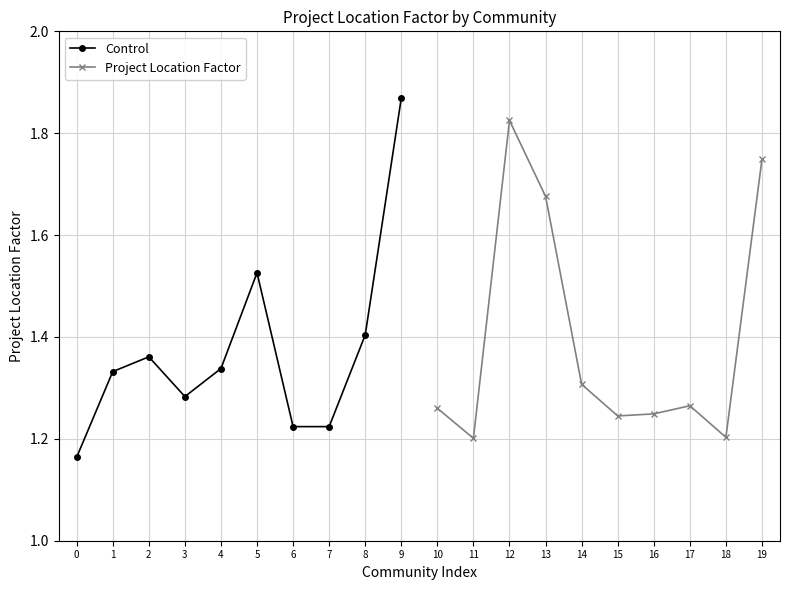

Count the Project Location Factor values in the range 1 to 2.

10